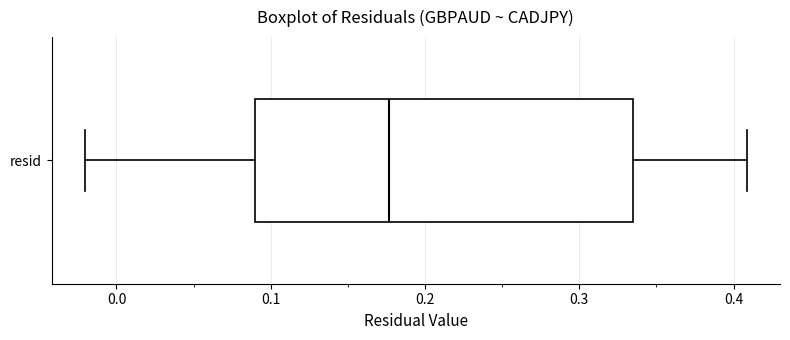

Transcribe this box plot: give where the median line is, the range the box spans, and where the two whiskers end, as read against the x-axis. The values are not printed on the chart, so give them approximately, as read against the axis.

median 0.18, box 0.09 to 0.33, whiskers -0.02 to 0.41